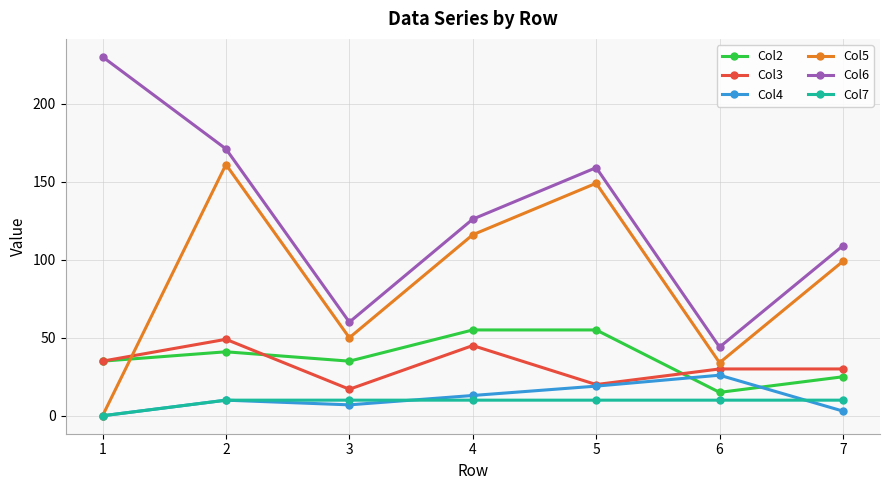

Which label corresponds to the smallest value in the chart?

1